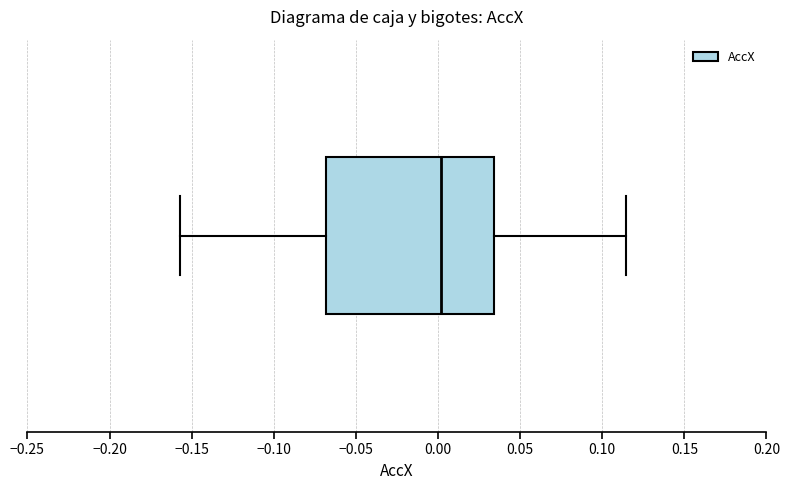

Transcribe this box plot: give where the median line is, the range the box spans, and where the two whiskers end, as read against the x-axis. The values are not printed on the chart, so give them approximately, as read against the axis.

median 0.000, box -0.070 to 0.035, whiskers -0.155 to 0.115